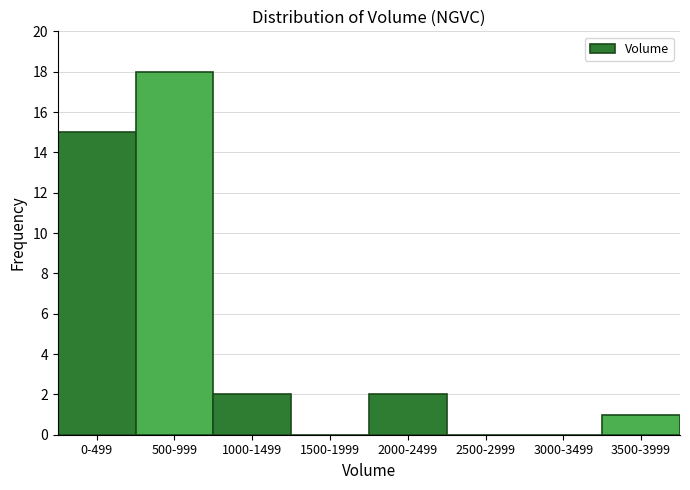

Reading left to right, transcribe all the data shown in this chart.

0-499=15	500-999=18	1000-1499=2	1500-1999=0	2000-2499=2	2500-2999=0	3000-3499=0	3500-3999=1